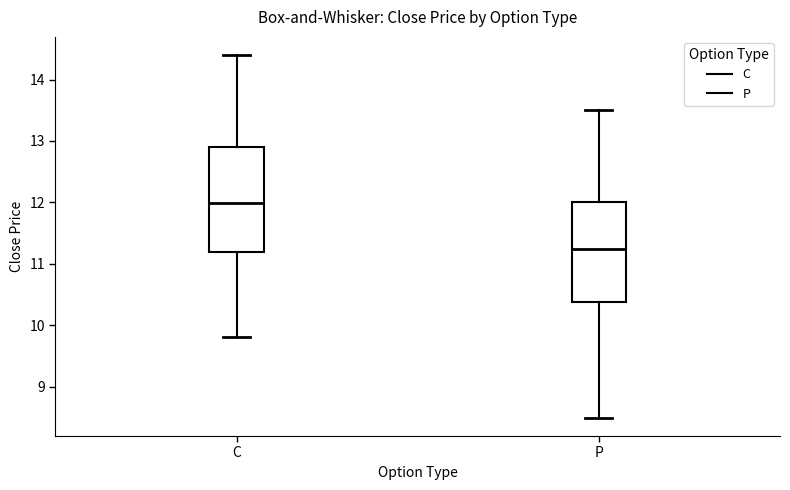

Where does the upper whisker of the box for P end on the y-axis? The values are not printed on the chart, so give them approximately, as read against the axis.

13.5